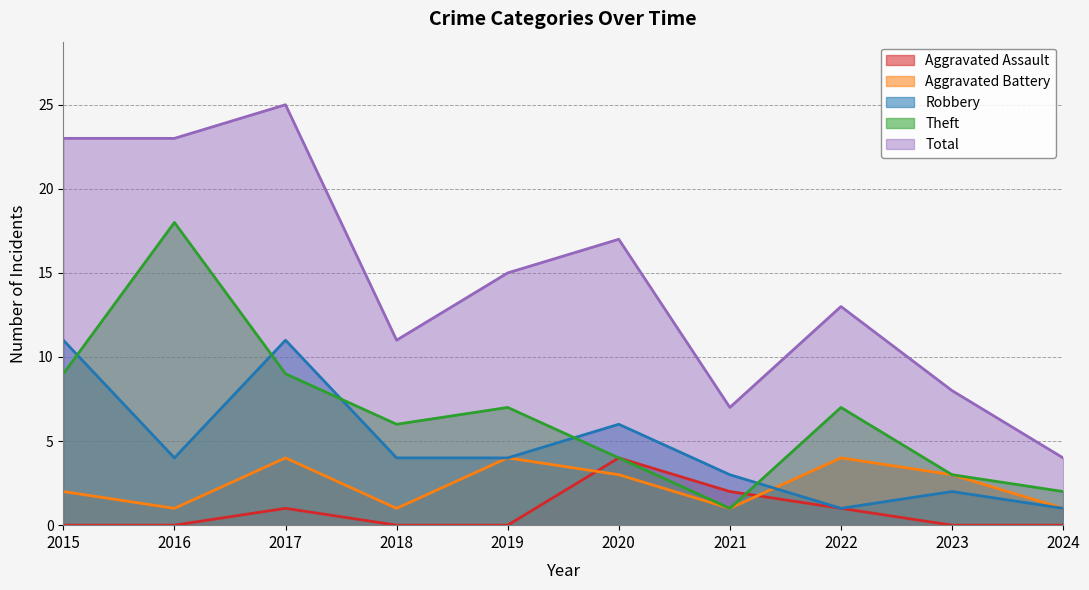

Between 2023 and 2018, which is larger?

2023